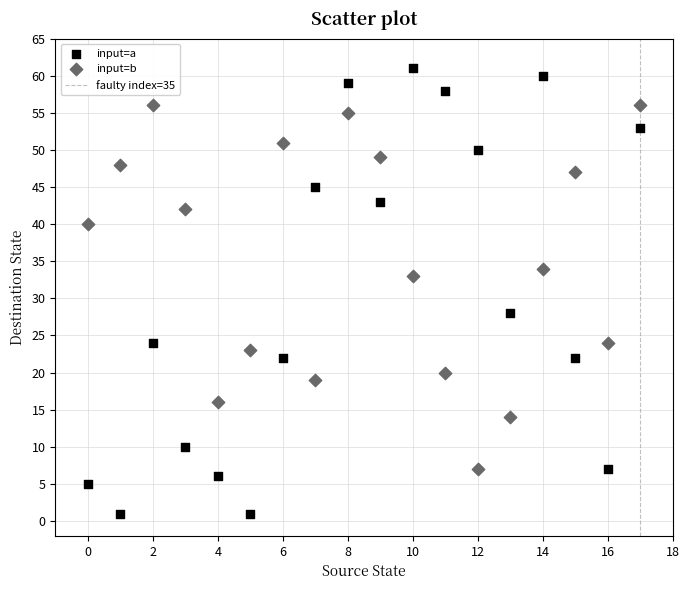

Which series reaches the maximum Y coordinate?

input=a